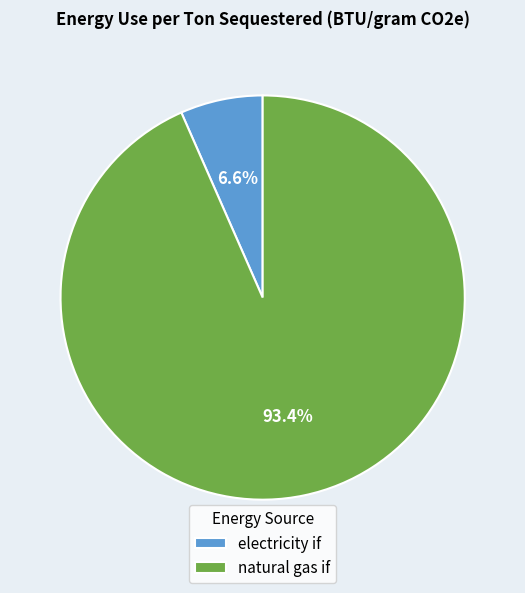

Which category has the smallest portion of the pie?

electricity if